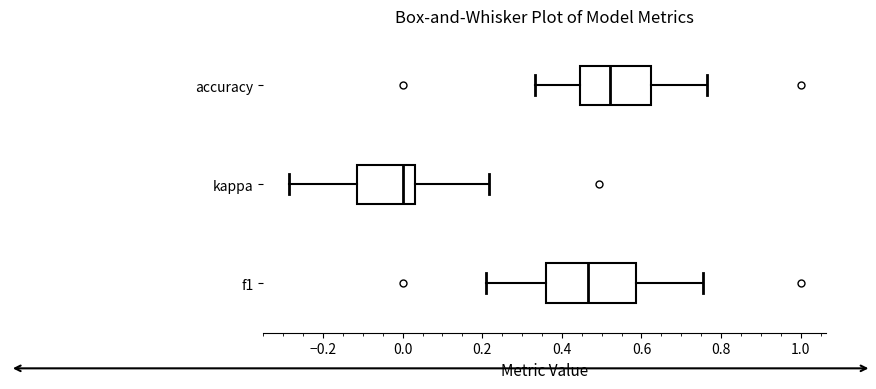

Where does the left whisker of the box for f1 end on the x-axis? The values are not printed on the chart, so give them approximately, as read against the axis.

0.20